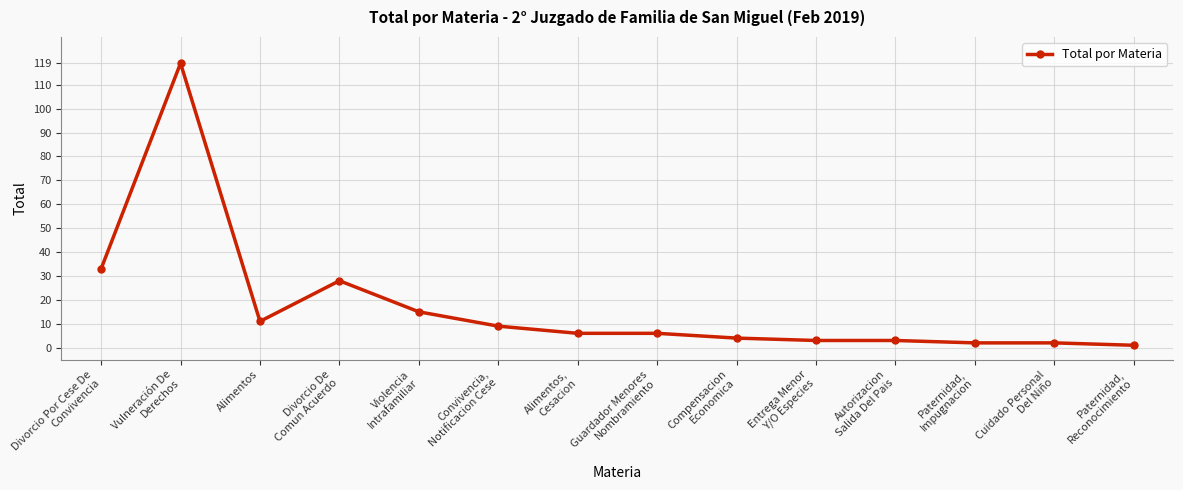

What is the smallest value displayed?

1